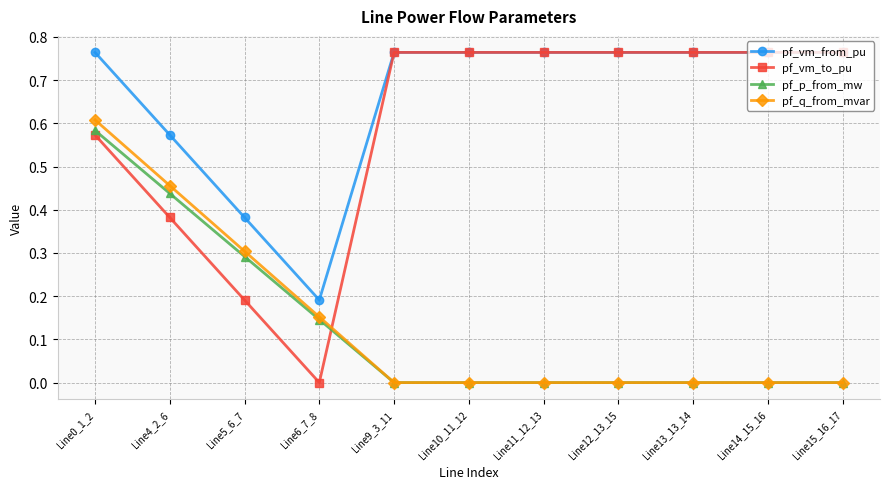

How many pf_vm_from_pu values are between 0 and 1?

11